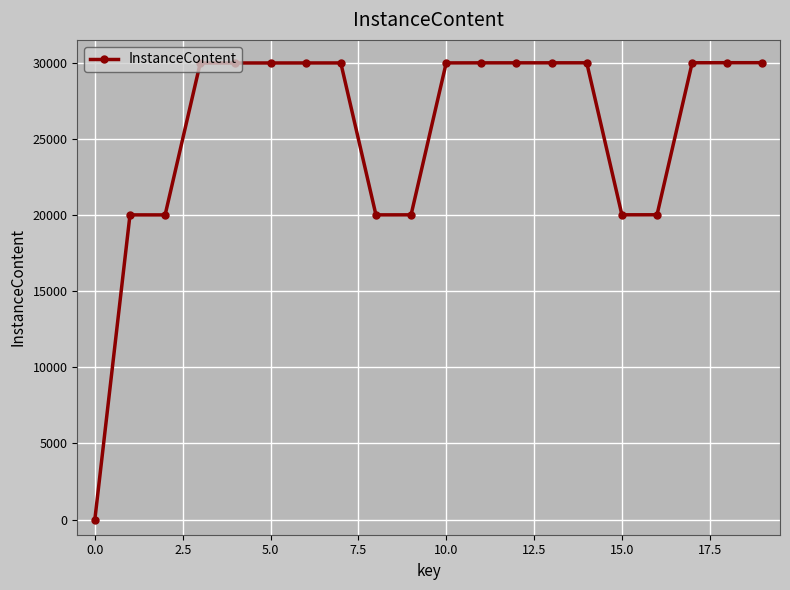

What is the difference between the maximum and minimum values?

30044